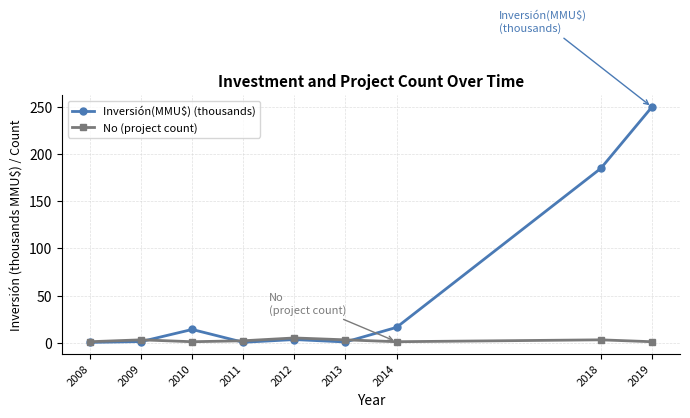

True or false: Inversión(MMU$) (thousands) has more than 0 points higher than both neighbors.

True